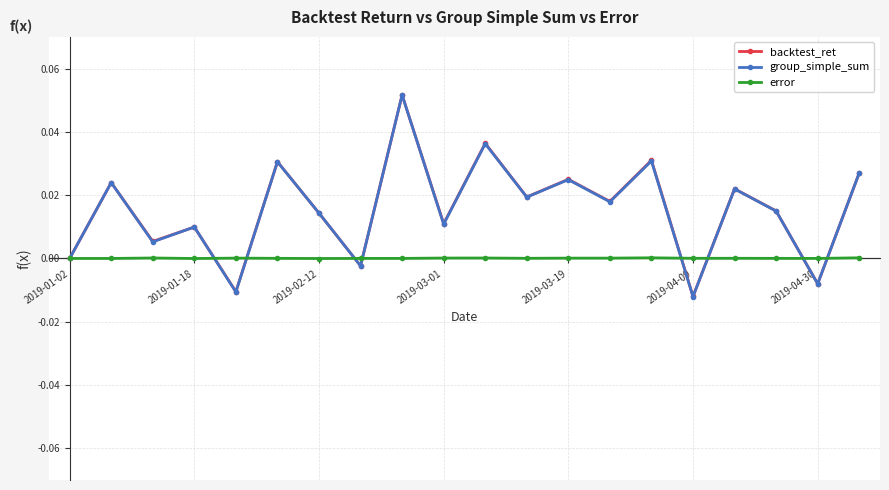

True or false: group_simple_sum has more than 1 points higher than both neighbors.

True